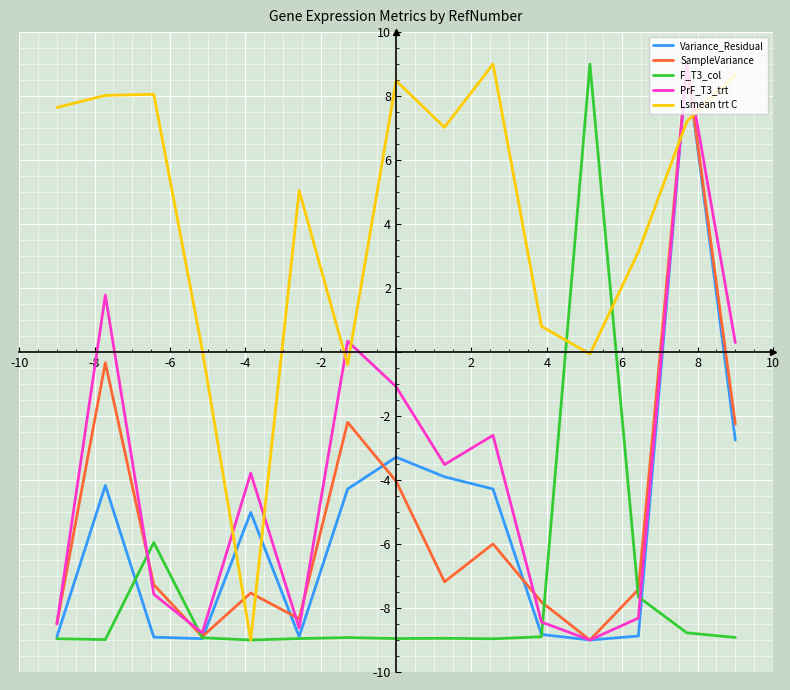

How many lines are shown in the chart?

5